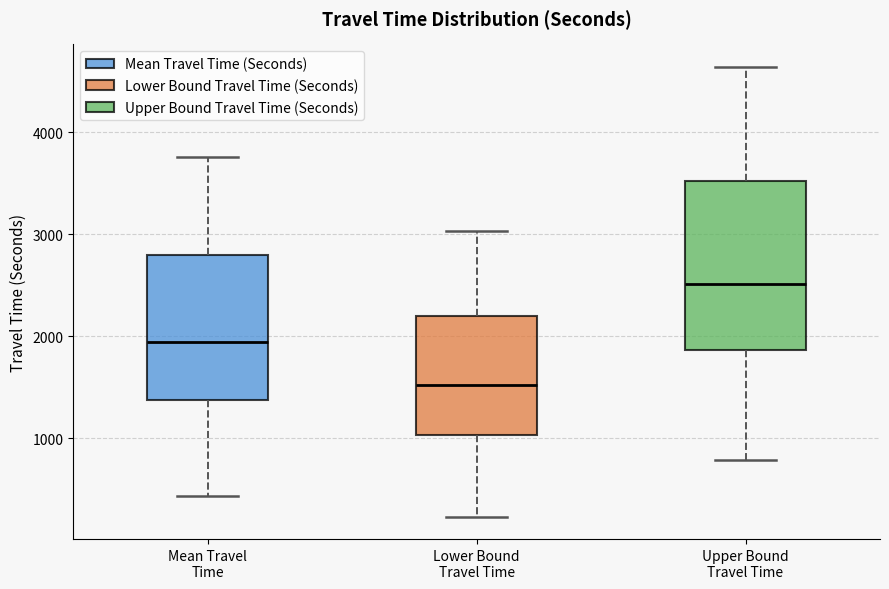

Reading left to right, transcribe this box plot: for each box, give where its median line is, the range the box spans, and where its two whiskers end, as read against the y-axis. The values are not printed on the chart, so give them approximately, as read against the axis.

Mean Travel Time: median 1900, box 1400 to 2800, whiskers 400 to 3800
Lower Bound Travel Time: median 1500, box 1000 to 2200, whiskers 200 to 3000
Upper Bound Travel Time: median 2500, box 1900 to 3500, whiskers 800 to 4600